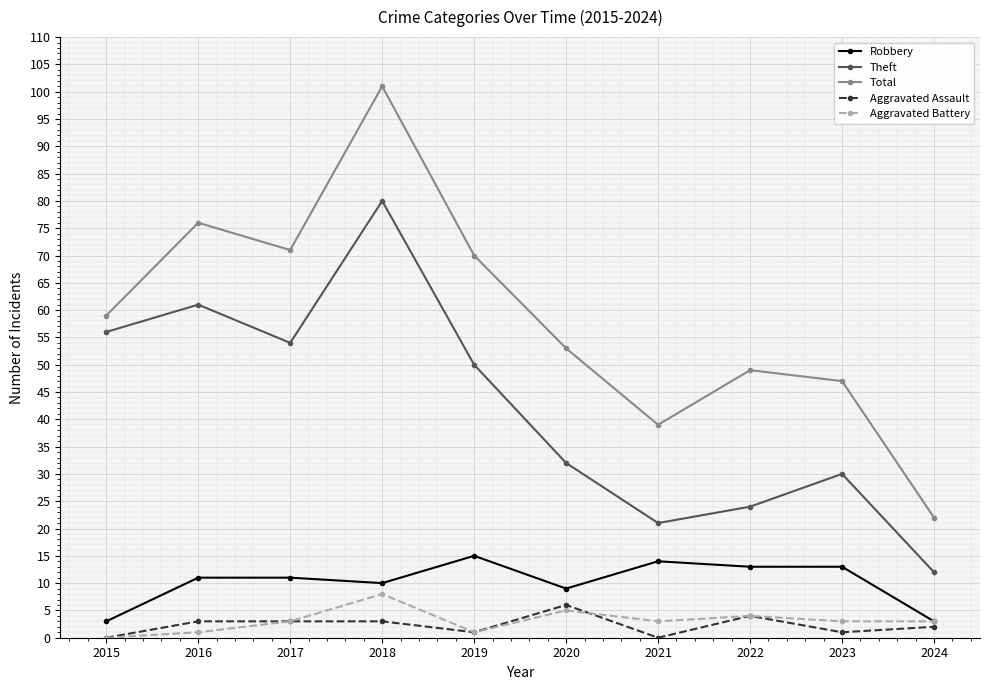

True or false: Aggravated Assault and Total cross at least once.

False